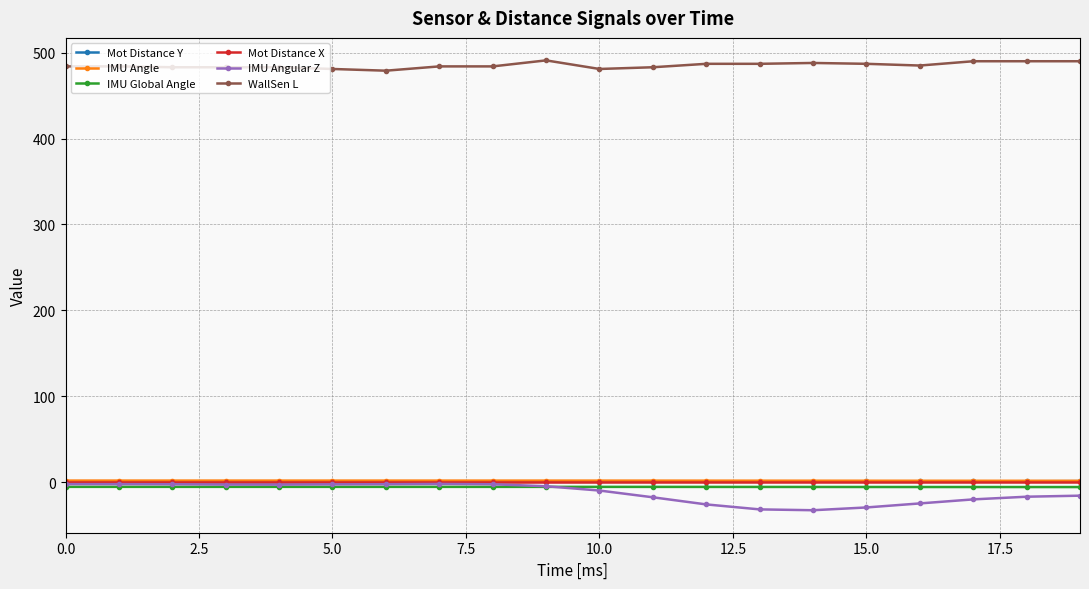

True or false: IMU Global Angle and WallSen L cross at least once.

False